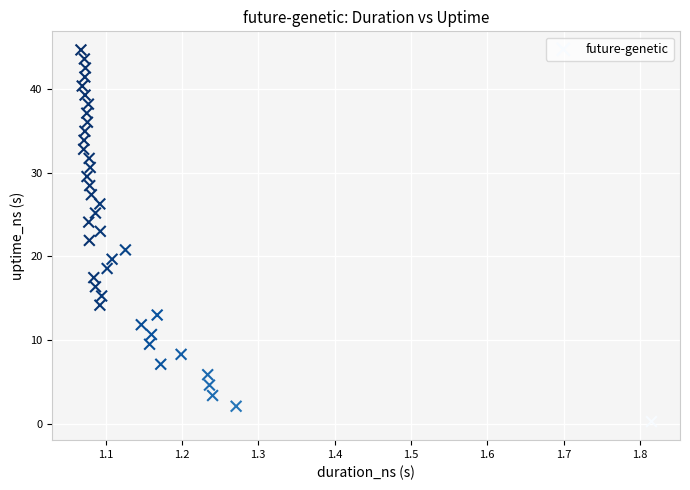

What is the range of X values (max minus min)?

0.7